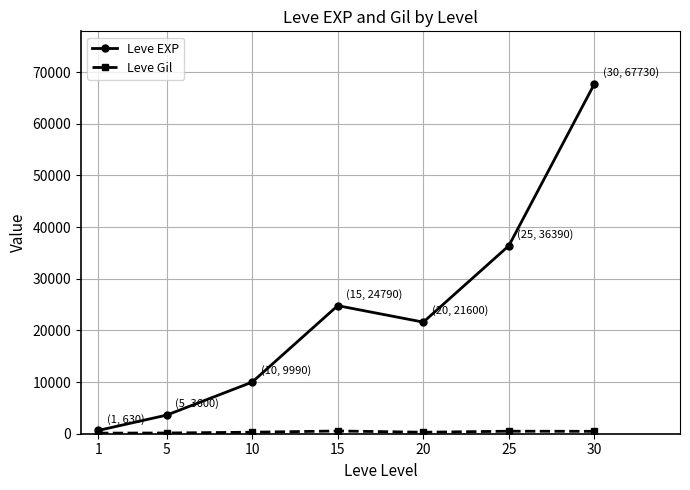

What is the greatest value displayed?

67730